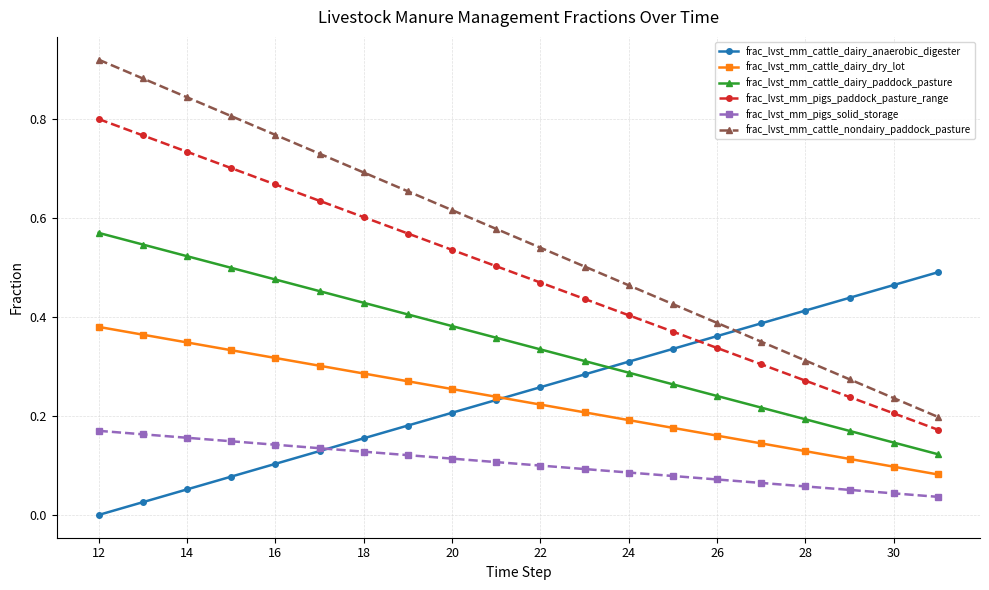

Which series has the largest total across all categories?

frac_lvst_mm_cattle_nondairy_paddock_pasture